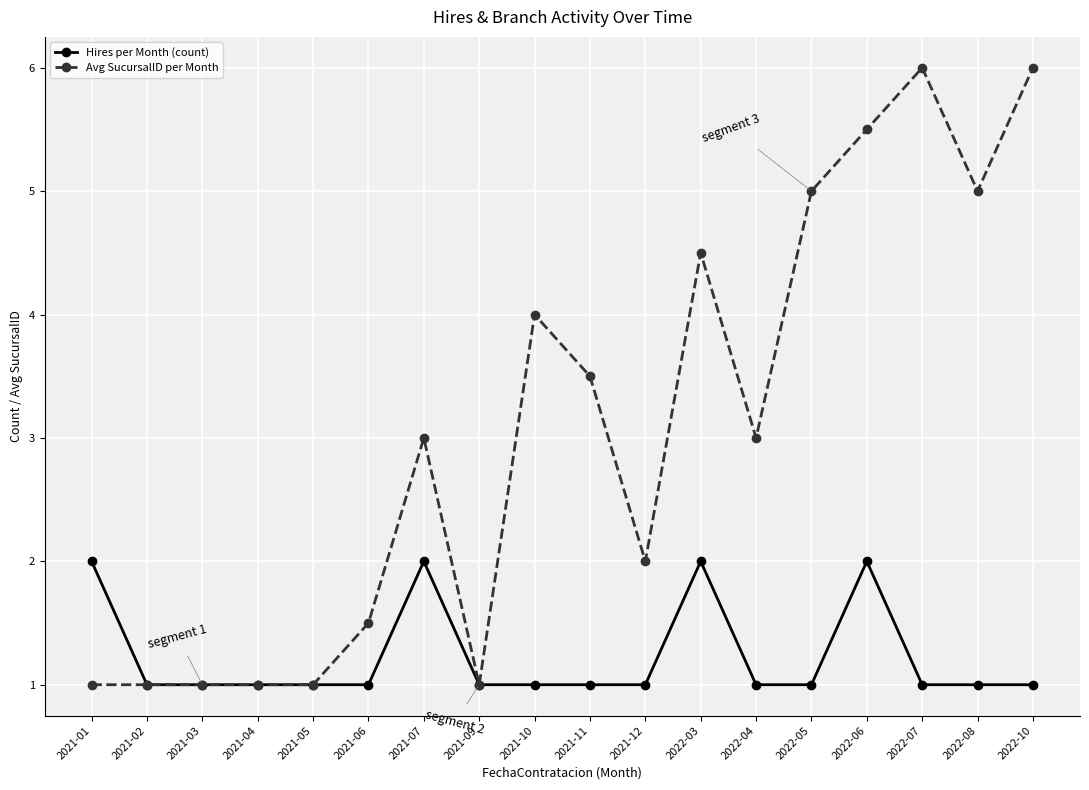

How many data points does each series have?

18